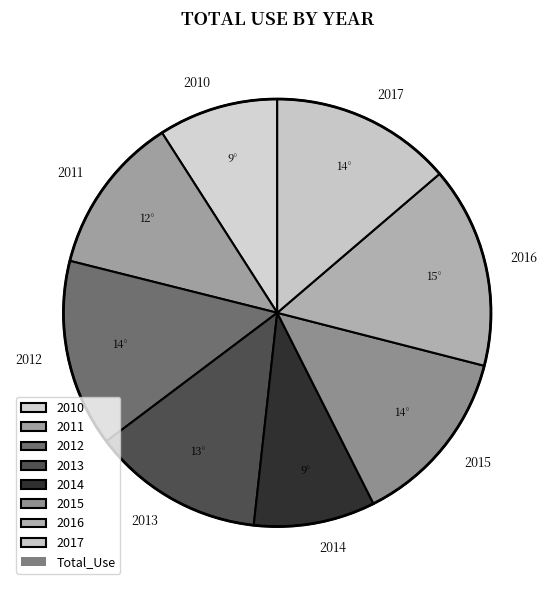

How many slices are in this pie chart?

8